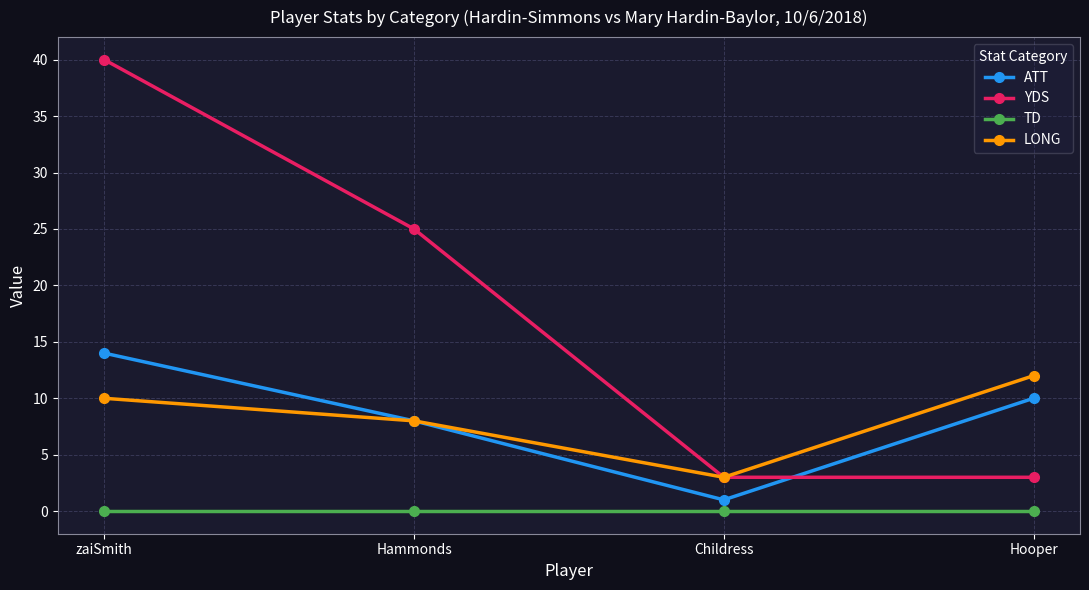

What is the minimum value for ATT?

1